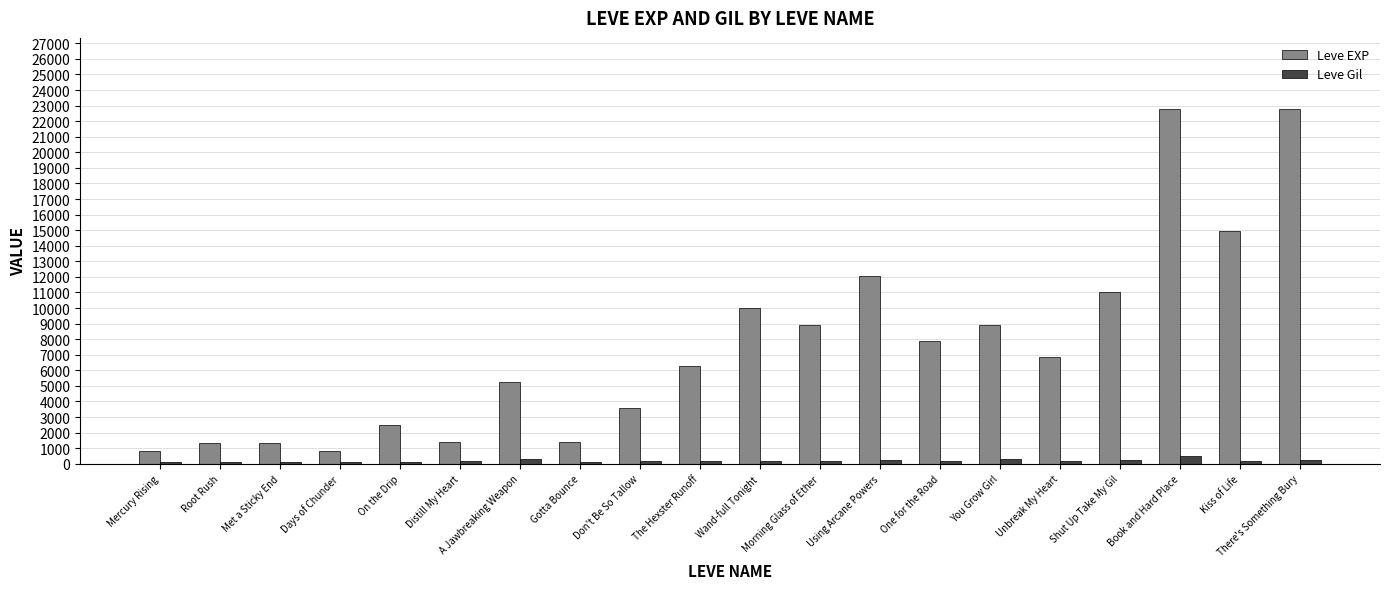

The value of Leve Gil at Distill My Heart is 169. True or false?

True